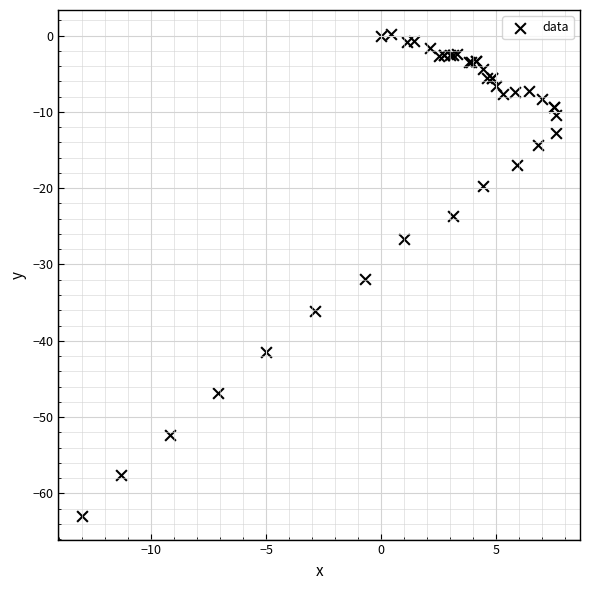

What Y value in the scatter plot is closest to -31?

-31.9